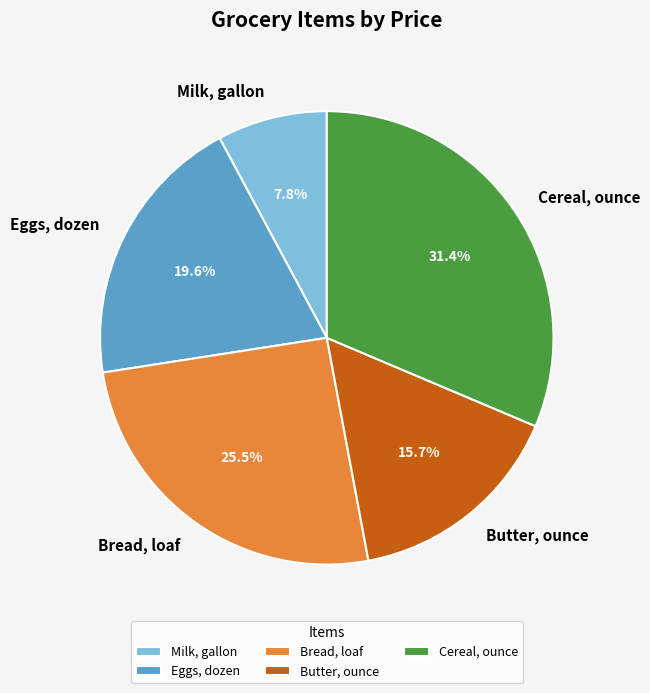

Rank the categories by value from lowest to highest.

Milk, gallon, Butter, ounce, Eggs, dozen, Bread, loaf, Cereal, ounce